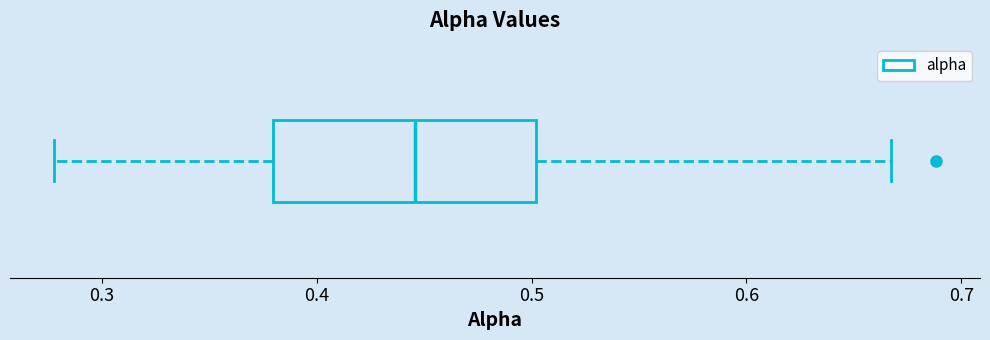

Read this box plot against the x-axis: the position of the median line, the range covered by the box, and the ends of both whiskers. The values are not printed on the chart, so give them approximately, as read against the axis.

median 0.45, box 0.38 to 0.50, whiskers 0.28 to 0.67